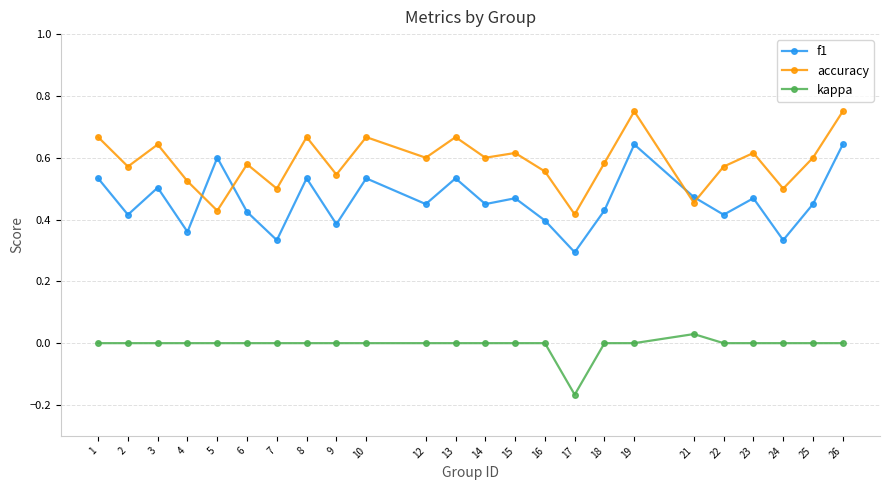

Which series has the largest range (max minus min)?

f1